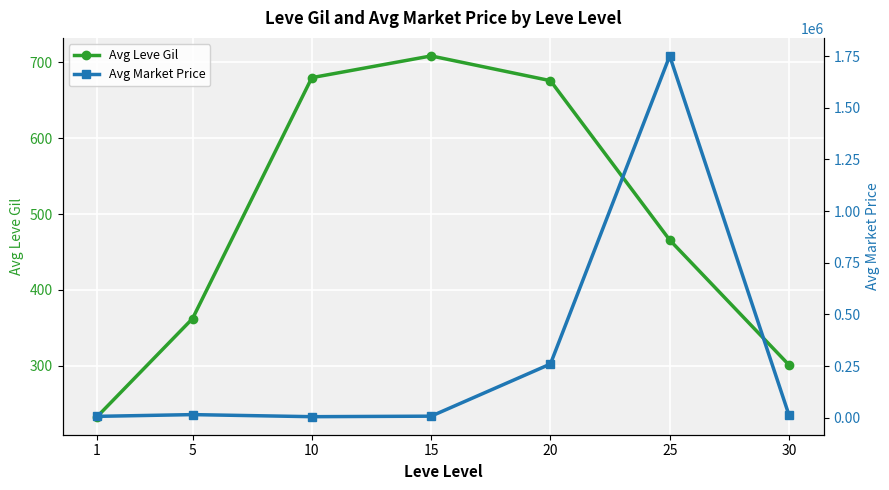

How many data points in Avg Leve Gil are less than 465?

3